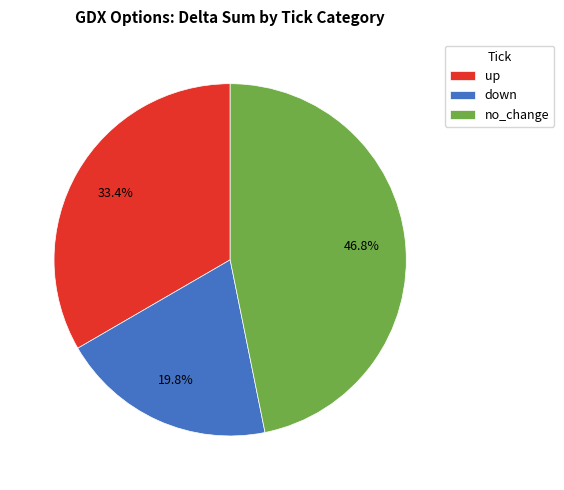

How many segments does this pie chart have?

3